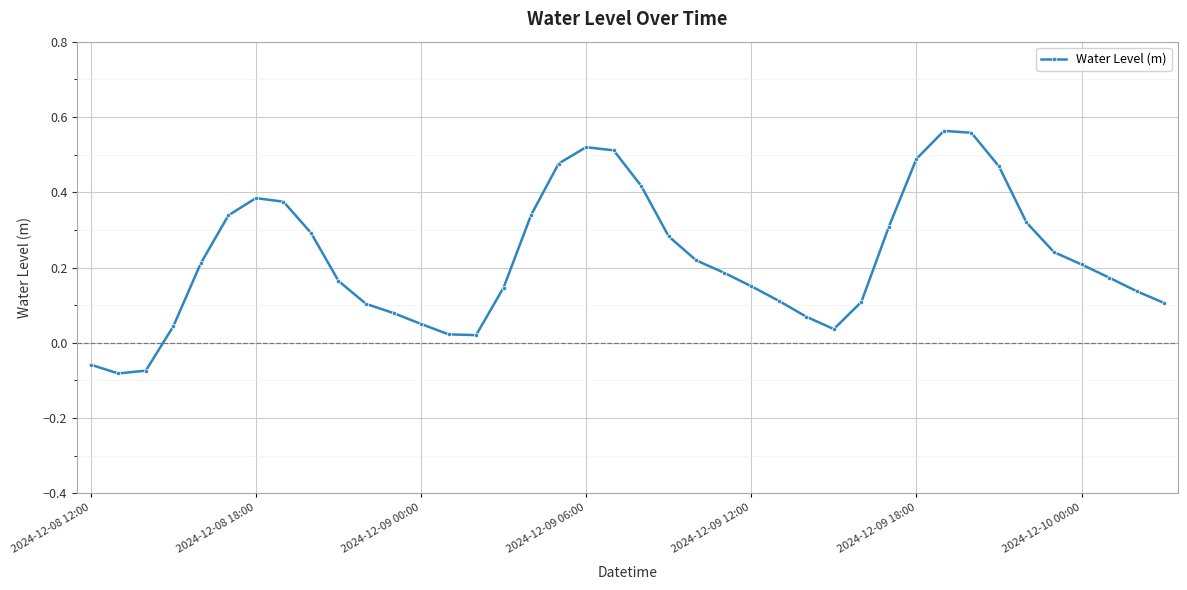

How many points are lower than both their immediate neighbors (excluding endpoints)?

3